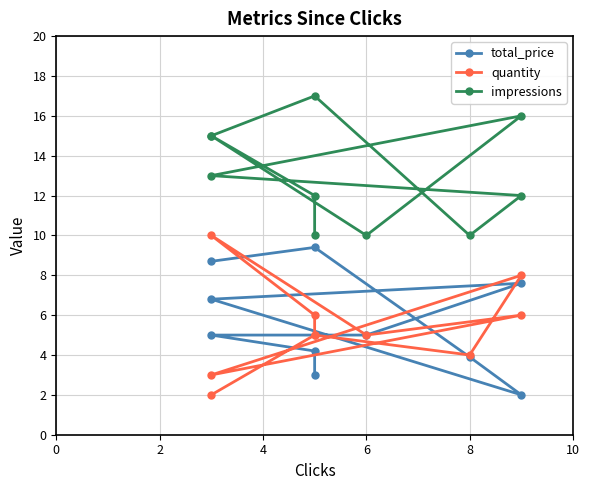

True or false: impressions and quantity intersect in this chart.

False